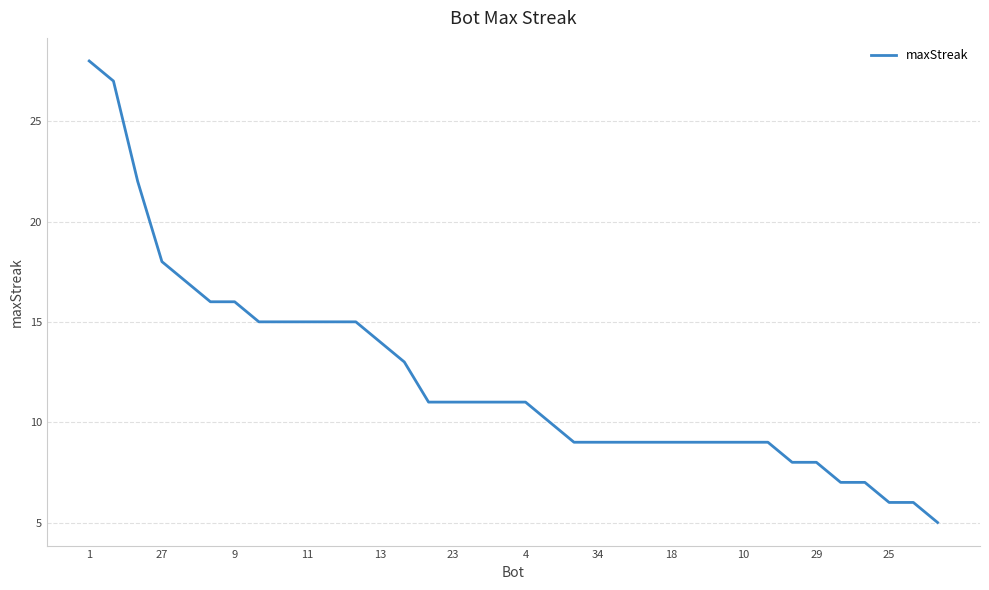

How many values are below 11?

17